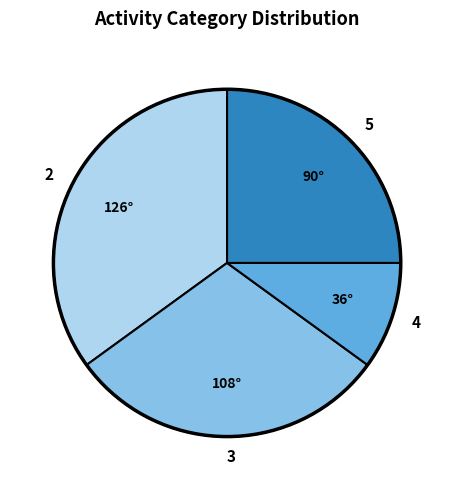

Do 3 and 4 together represent more than half of the pie?

No